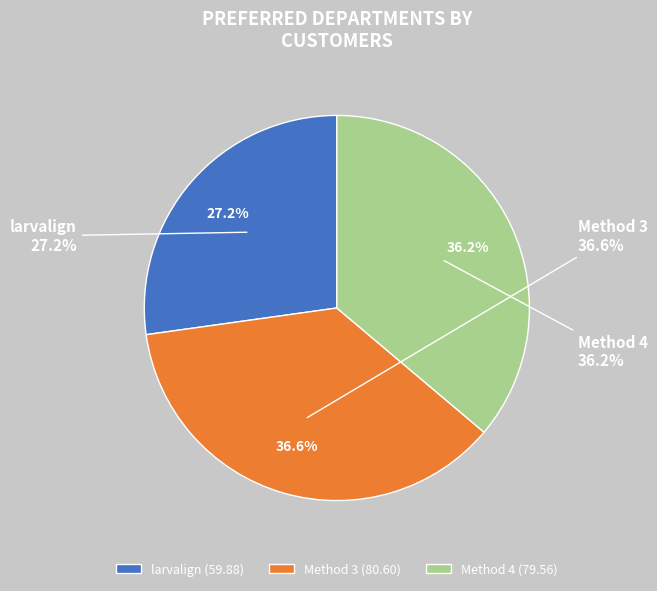

To the nearest percent, what is the difference between the largest and smallest slice percentages?

9%